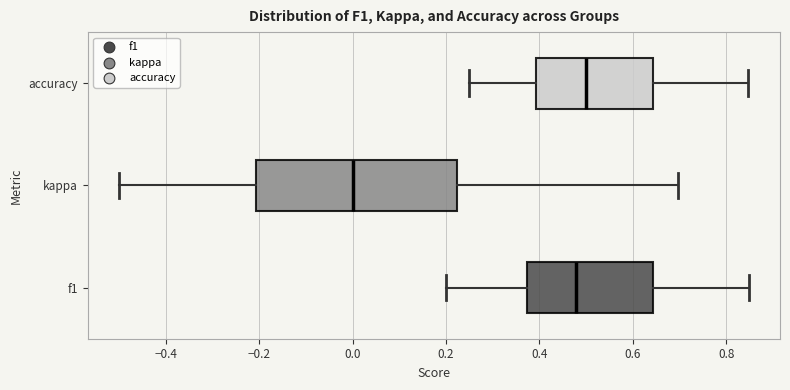

Where is the left edge of the box for kappa on the x-axis? The values are not printed on the chart, so give them approximately, as read against the axis.

-0.20